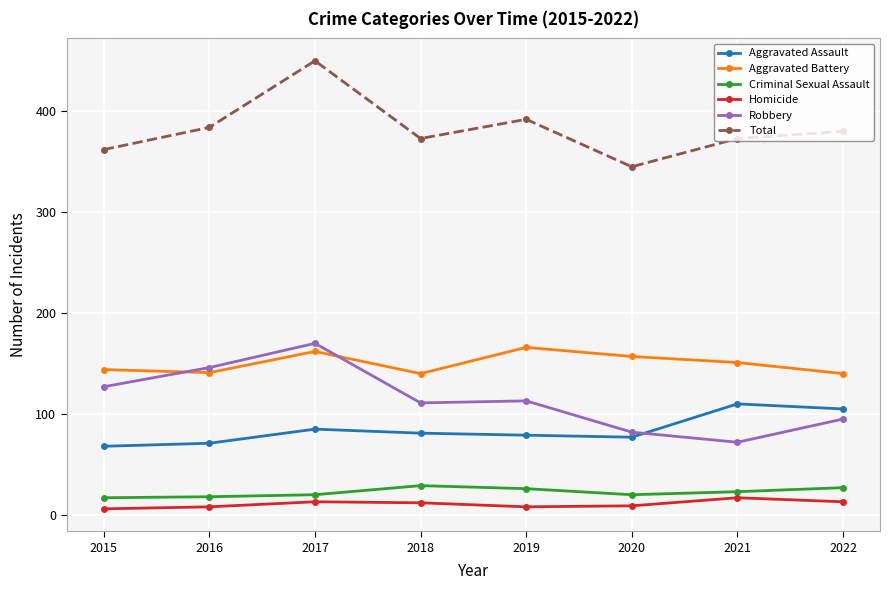

Is it true that Total equals 648 at 2018?

False